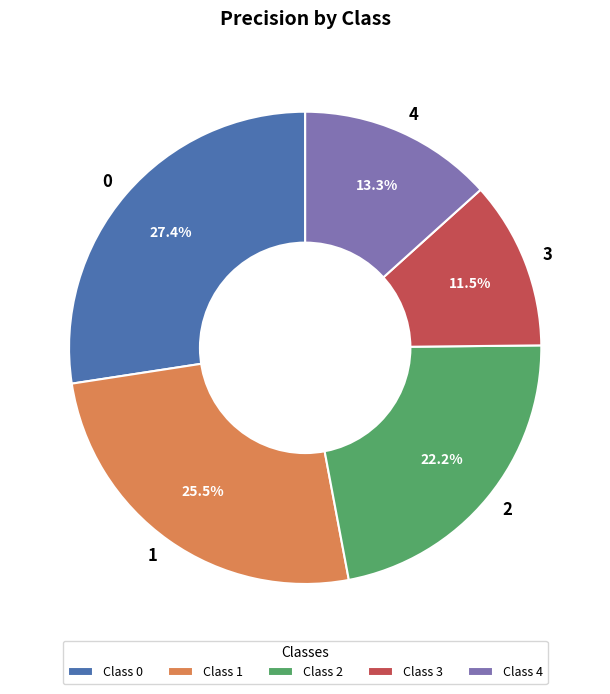

Count the number of slices in the pie.

5